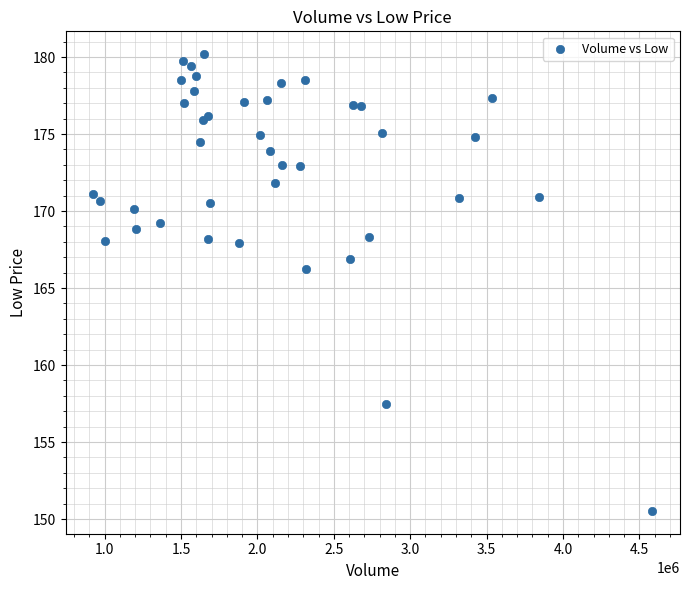

What Y value in the scatter plot is closest to 165?

166.2